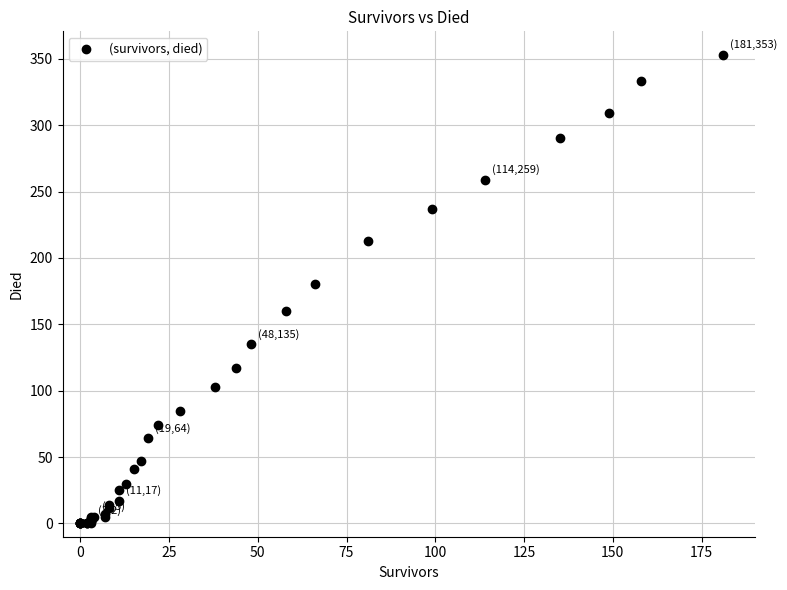

What Y value in the scatter plot is closest to 176?

180